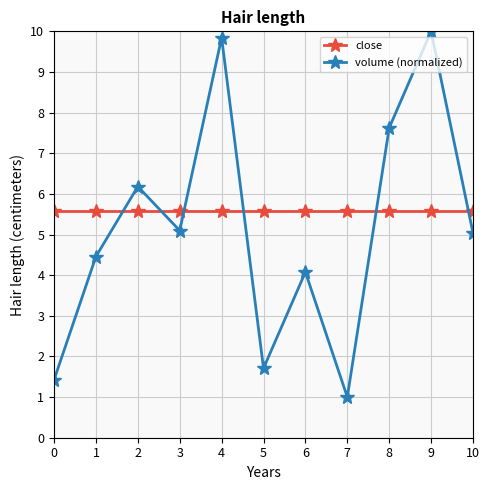

Reading left to right, transcribe all the data shown in this chart.

close: 5.6	5.6	5.6	5.6	5.6	5.6	5.6	5.6	5.6	5.6	5.6
volume (normalized): 1.4	4.5	6.2	5.1	9.8	1.7	4.1	1.0	7.6	10.0	5.0